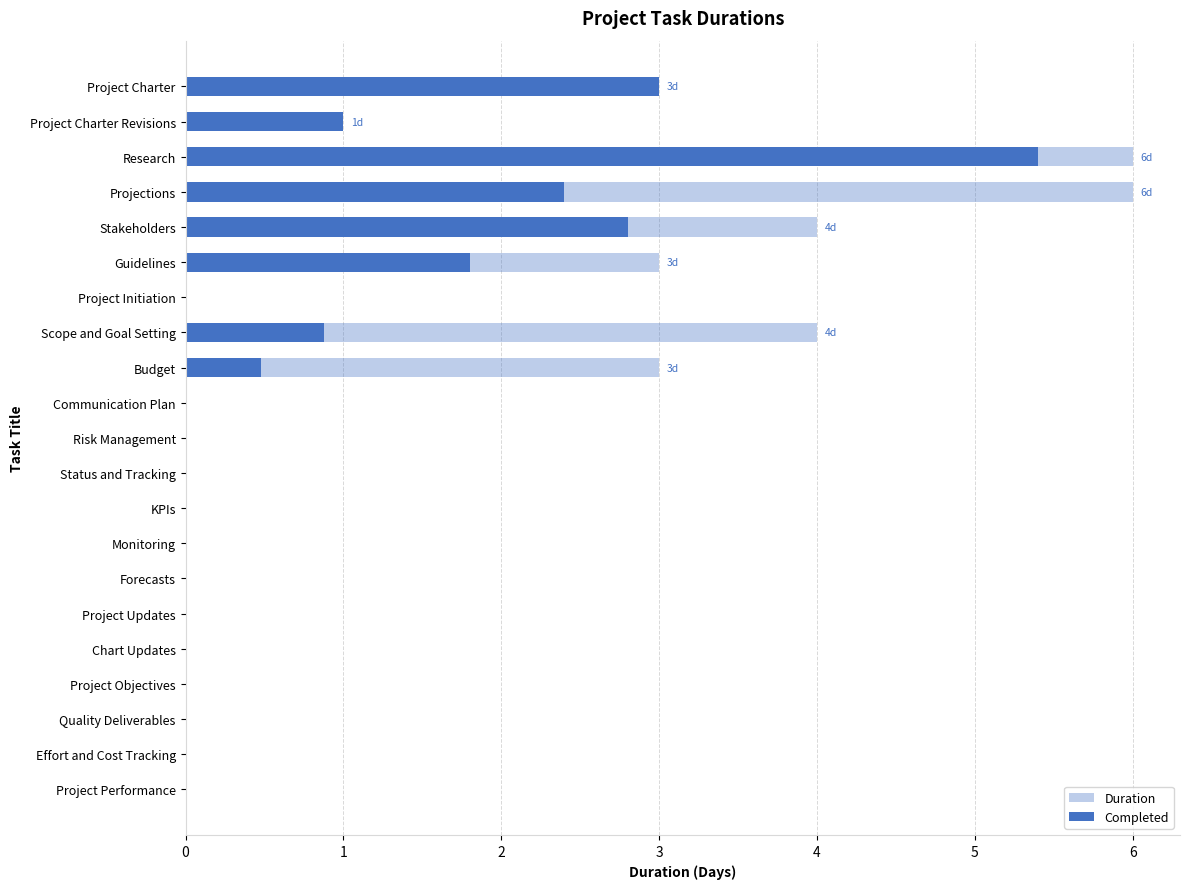

What are all the series names shown in the legend?

Duration, Completed